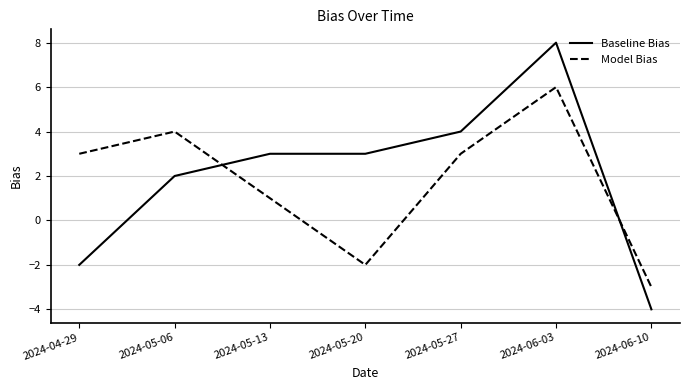

Does the chart display data point markers on the line(s)?

No